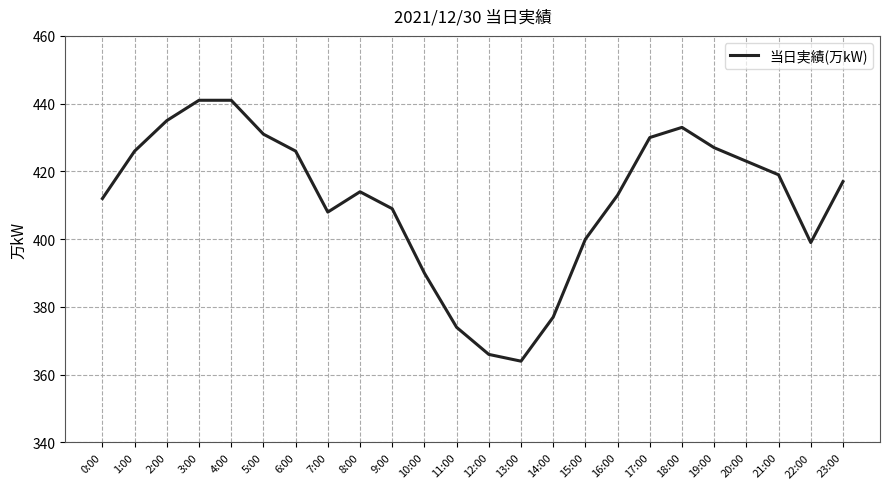

Reading left to right, list all the values displayed in this chart.

0:00=412	1:00=426	2:00=435	3:00=441	4:00=441	5:00=431	6:00=426	7:00=408	8:00=414	9:00=409	10:00=390	11:00=374	12:00=366	13:00=364	14:00=377	15:00=400	16:00=413	17:00=430	18:00=433	19:00=427	20:00=423	21:00=419	22:00=399	23:00=417